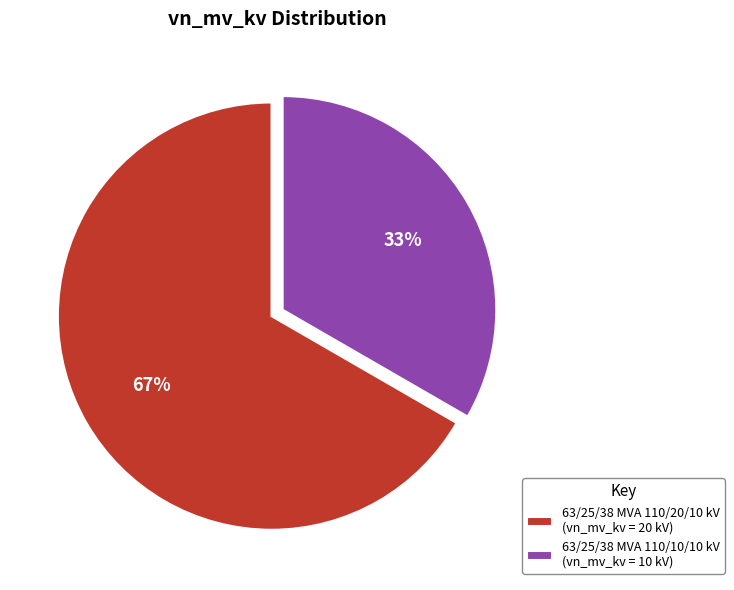

Is there any slice that represents more than half of the pie?

Yes